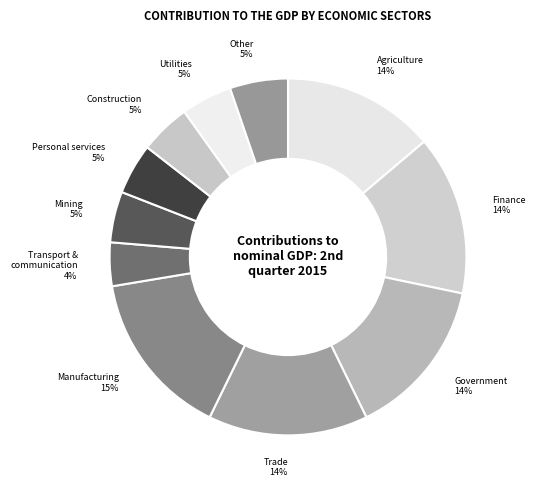

Combined, do Mining and Government account for over 50%?

No